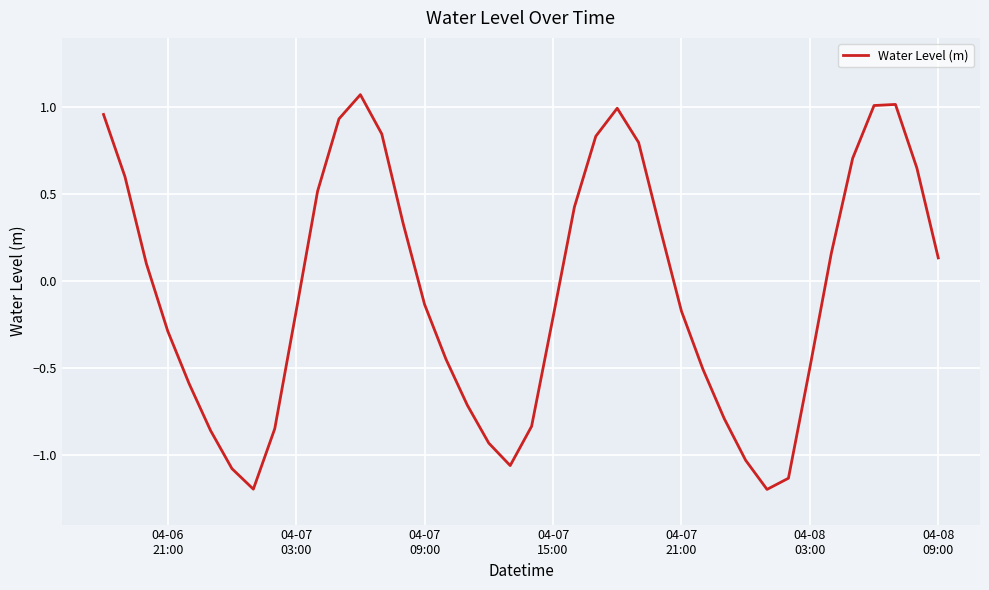

What is the minimum value shown in the chart?

-1.2